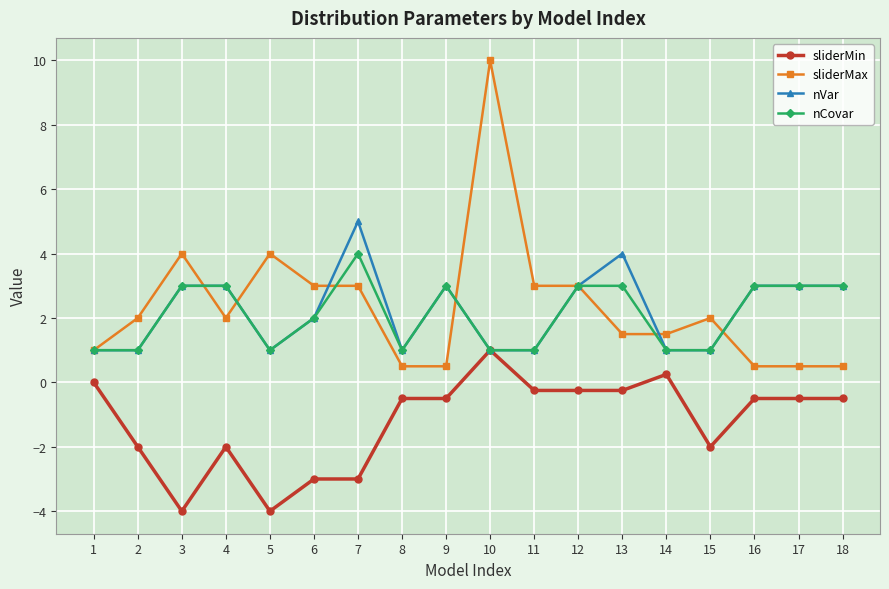

The value of nCovar at 8 is 1.0. True or false?

True